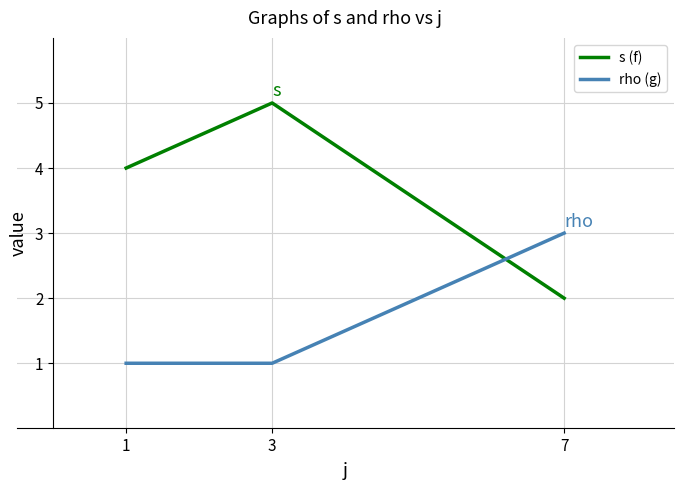

What is the difference between the maximum and minimum values in the rho (g) series?

2